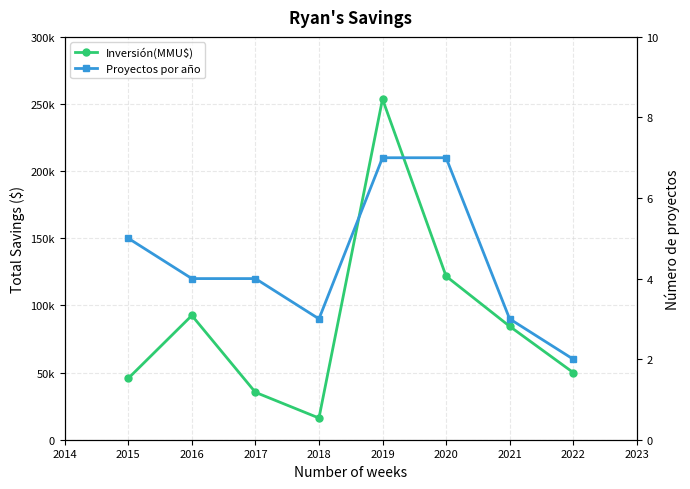

Does the chart display data point markers on the line(s)?

Yes